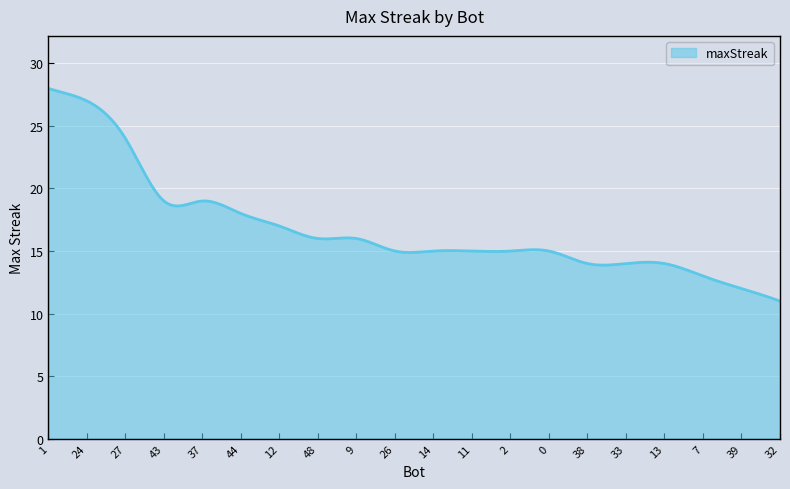

What is the maximum value shown in the chart?

28.0